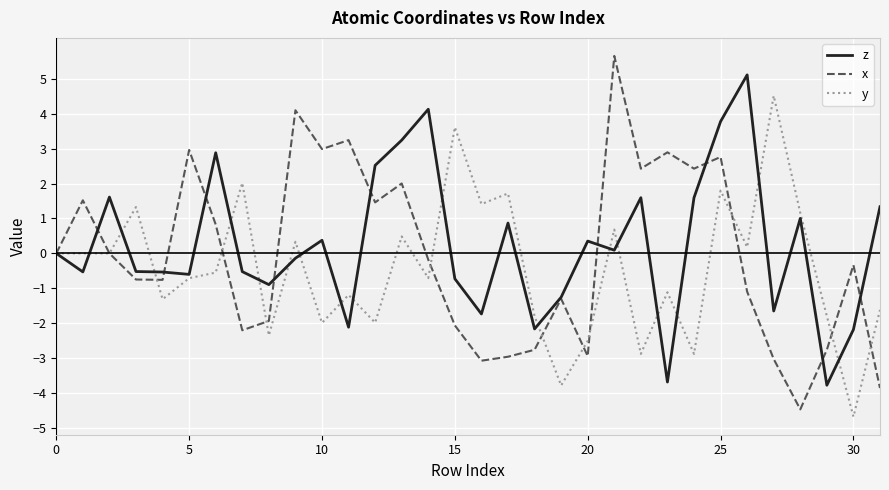

What is the smallest value displayed?

-4.7